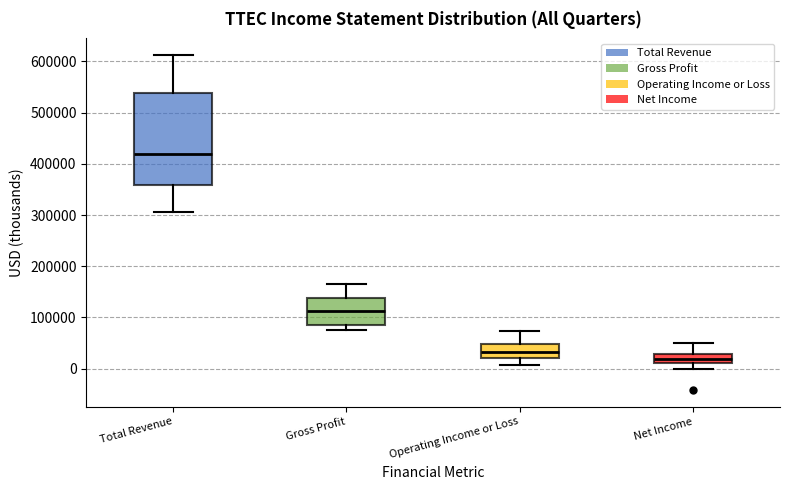

Reading left to right, read every box against the y-axis: the position of its median line, the range the box covers, and the ends of its whiskers. The values are not printed on the chart, so give them approximately, as read against the axis.

Total Revenue: median 420000, box 360000 to 540000, whiskers 310000 to 610000
Gross Profit: median 110000, box 90000 to 140000, whiskers 80000 to 170000
Operating Income or Loss: median 30000, box 20000 to 50000, whiskers 10000 to 70000
Net Income: median 20000, box 10000 to 30000, whiskers 0 to 50000